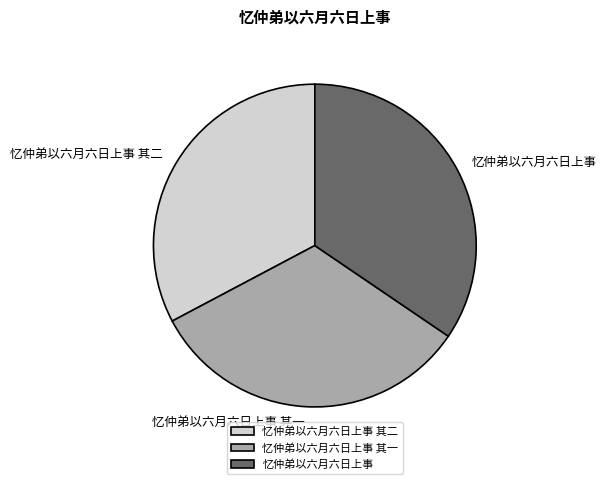

Which slice is the largest?

忆仲弟以六月六日上事